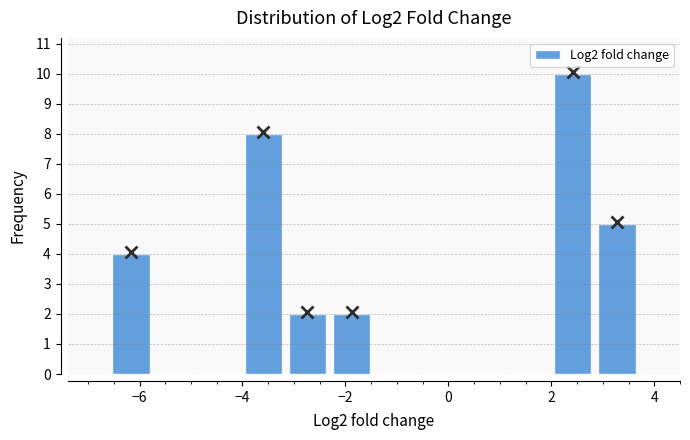

Reading left to right, list every bar in this chart as the range it spans on the x-axis followed by its height. Neither the bar edges nor the heights are printed on the chart, so give them approximately, as read against the axes.

-6.6 to -5.8: 4
-5.8 to -4.8: 0
-4.8 to -4.0: 0
-4.0 to -3.2: 8
-3.2 to -2.4: 2
-2.4 to -1.4: 2
-1.4 to -0.6: 0
-0.6 to 0.2: 0
0.2 to 1.2: 0
1.2 to 2.0: 0
2.0 to 2.8: 10
2.8 to 3.8: 5